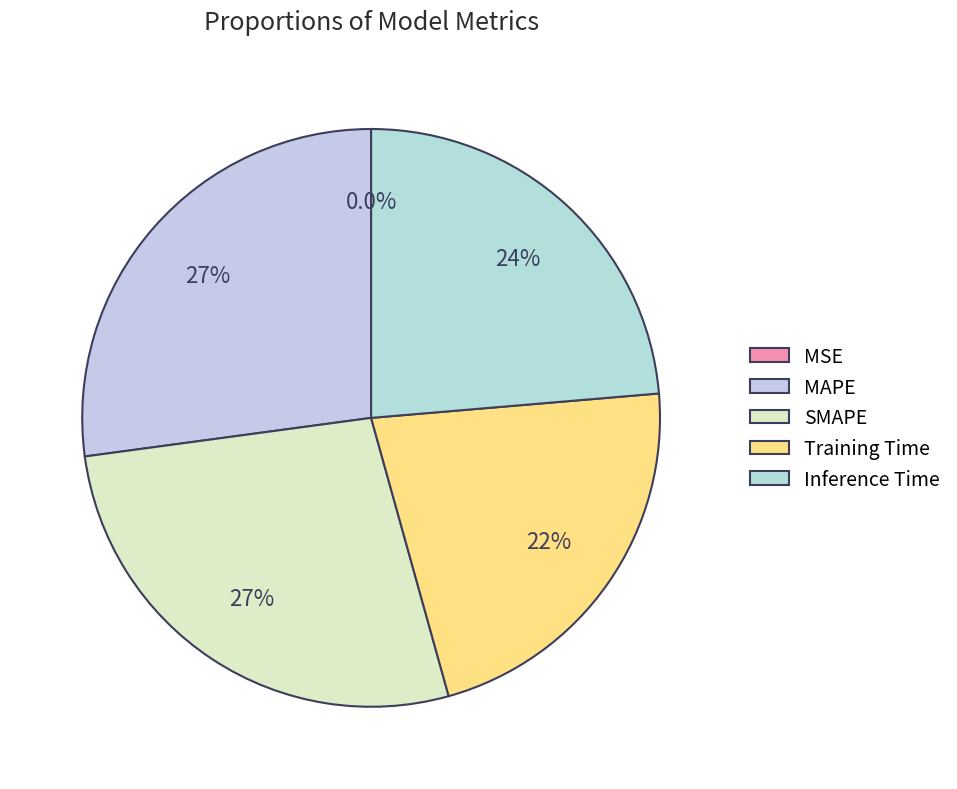

How many slices are in this pie chart?

5